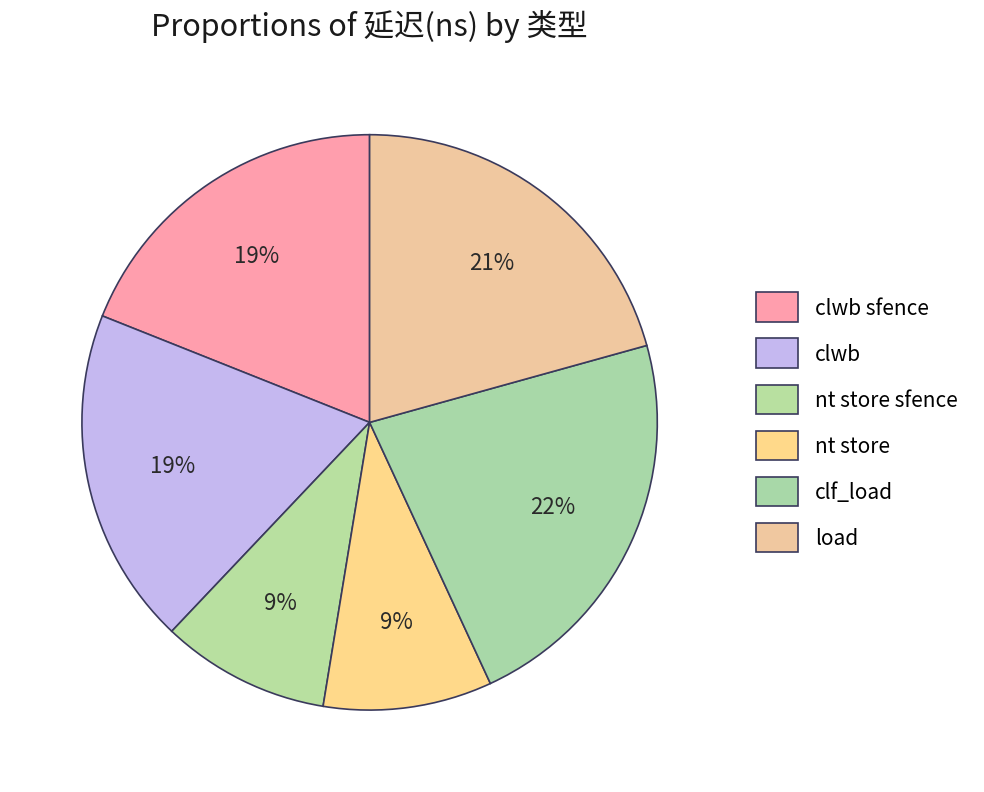

Does clf_load account for over 50% of the chart?

No